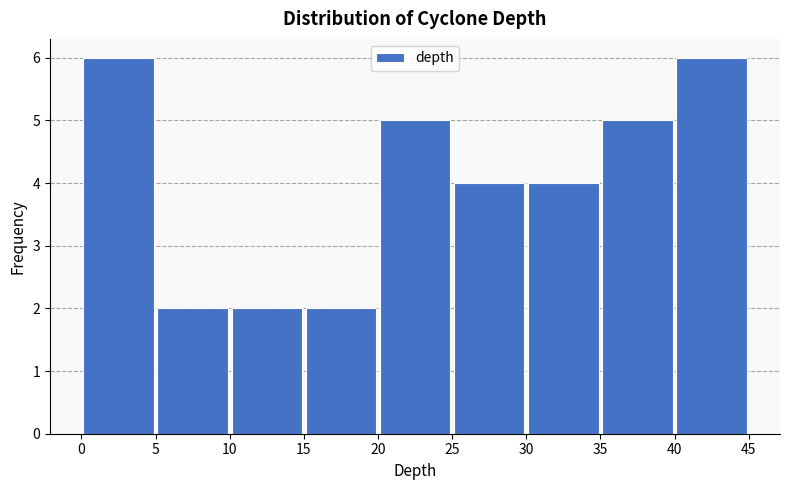

How tall is the bar that spans 5 to 10 on the x-axis? The values are not printed on the chart, so give them approximately, as read against the axis.

2